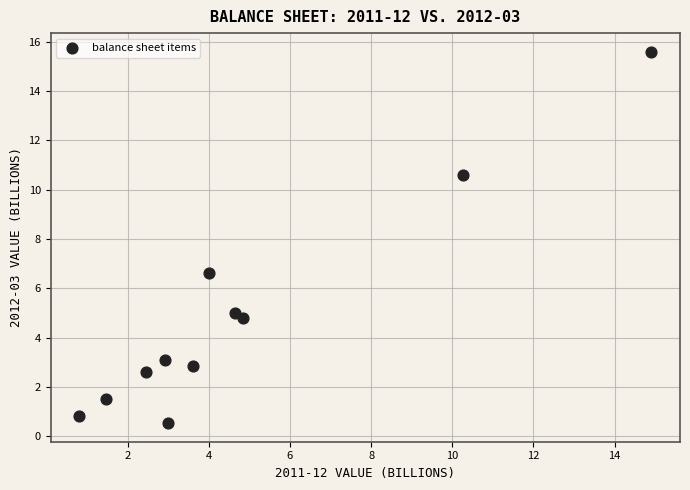

What is the range of Y values (max minus min)?

15.1